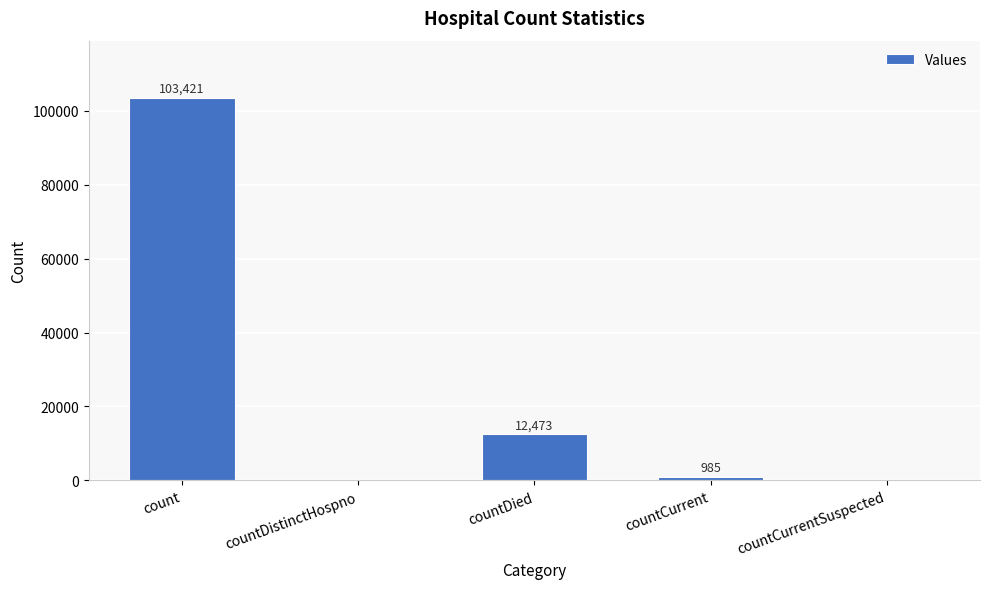

What is the sum of all values?

116879